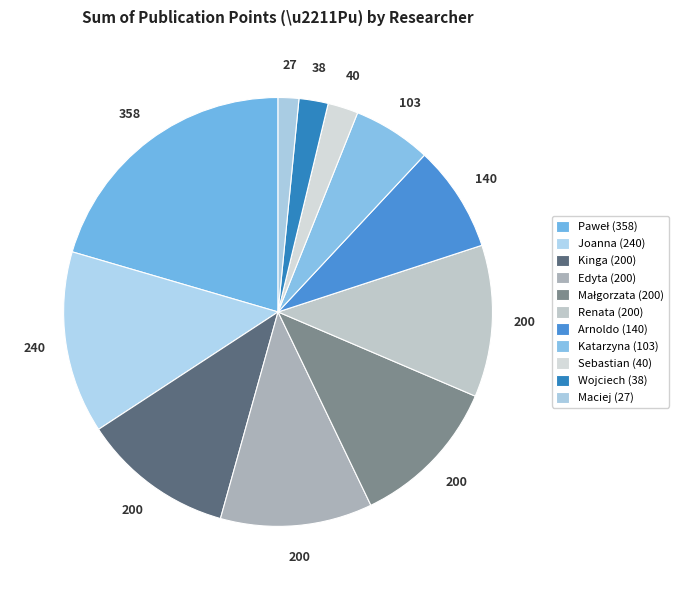

To the nearest percent, what is the average slice percentage?

9%